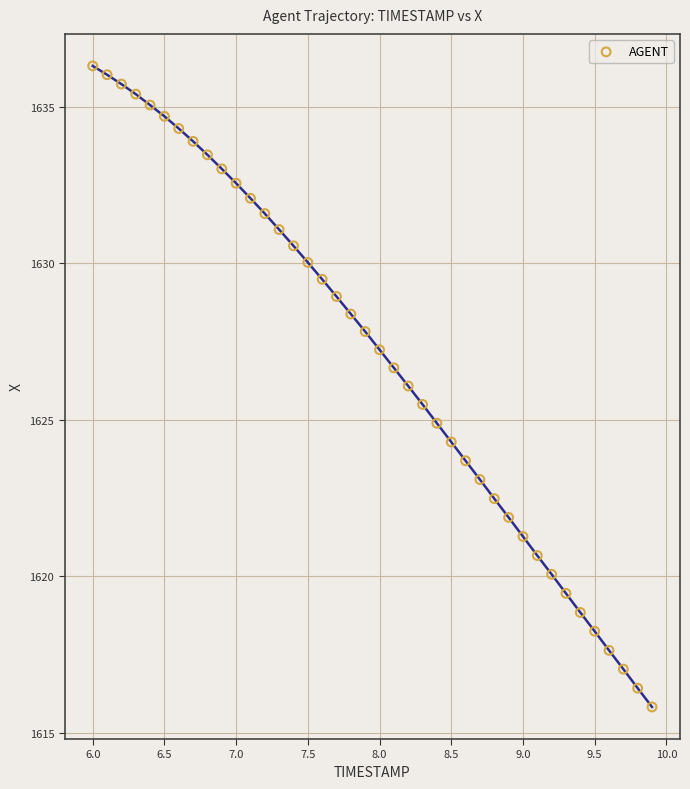

What is the range of Y values (max minus min)?

20.5